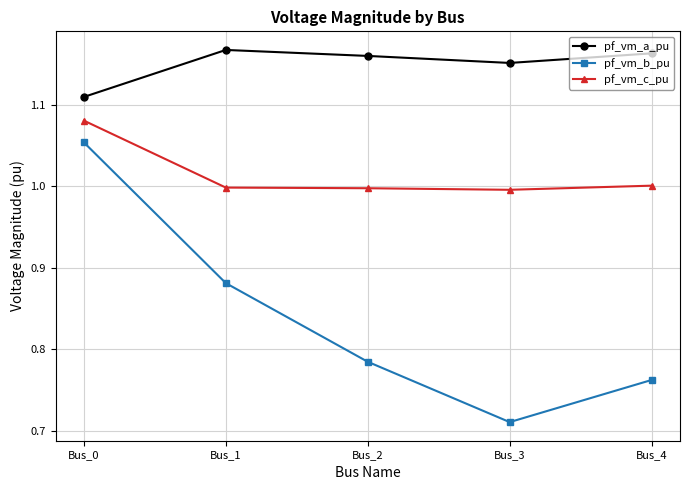

What is the sum of the pf_vm_c_pu values at Bus_0 and Bus_3?

2.1